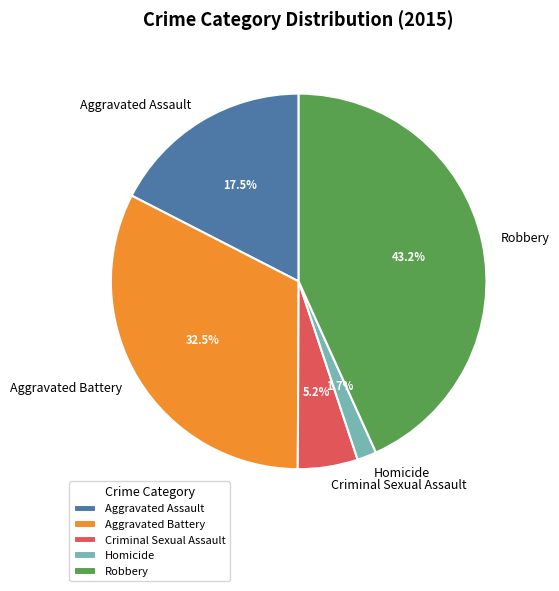

What is the ratio of the value at Criminal Sexual Assault to the value at Homicide?

3.1